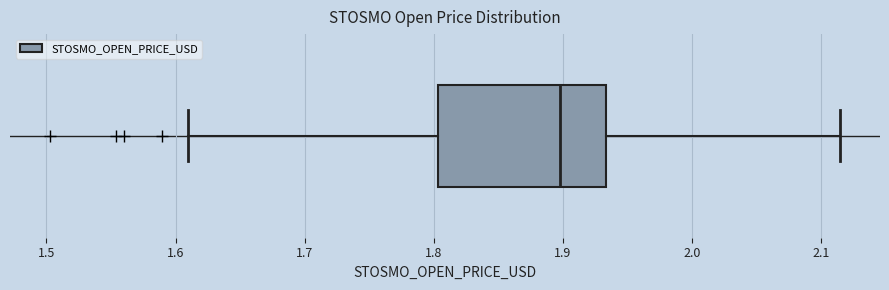

Where is the right edge of the box on the x-axis? The values are not printed on the chart, so give them approximately, as read against the axis.

1.93